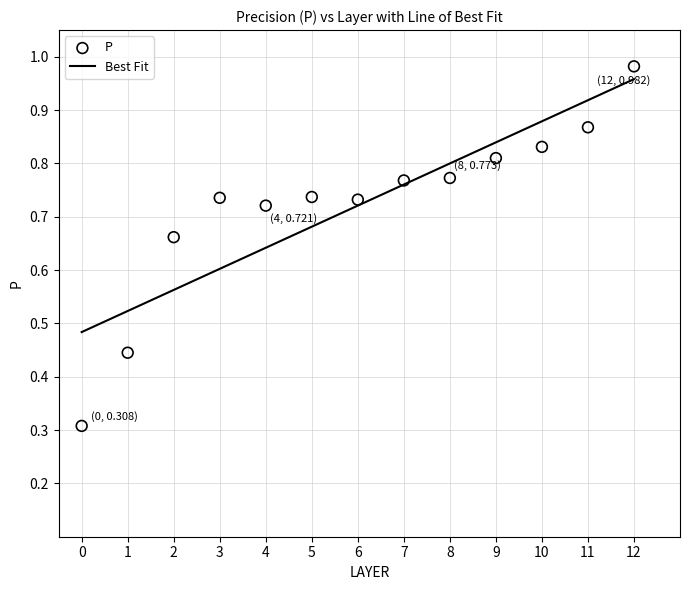

What Y value in the scatter plot is closest to 0?

0.3